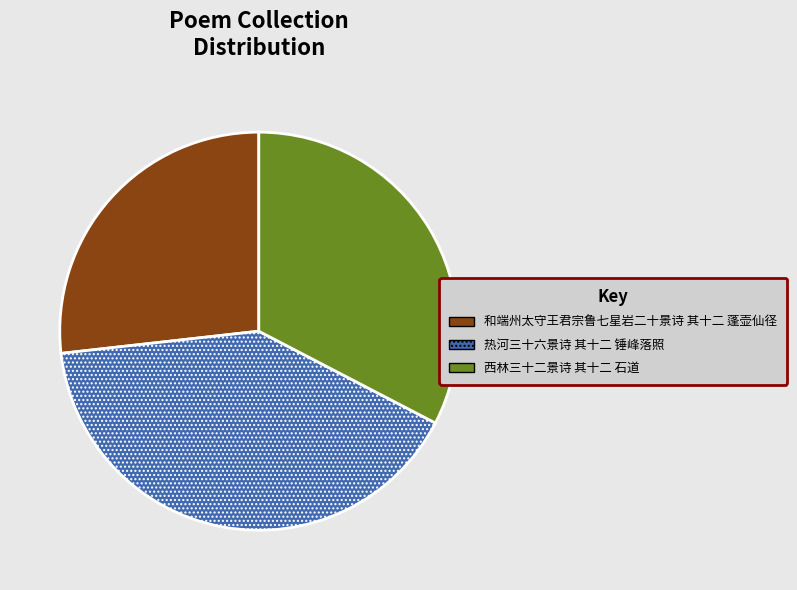

Which slice is the smallest?

和端州太守王君宗鲁七星岩二十景诗 其十二 蓬壶仙径